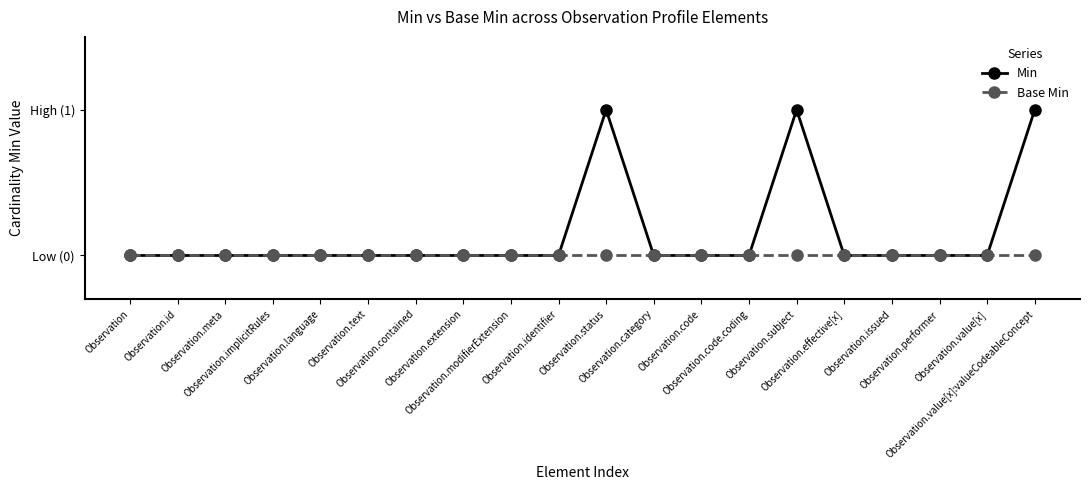

What are all the series names shown in the legend?

Min, Base Min